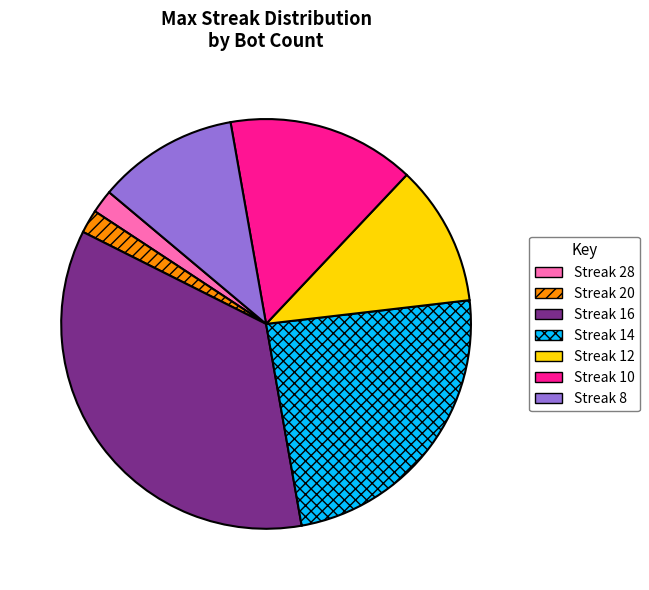

Is there any slice that represents more than half of the pie?

No